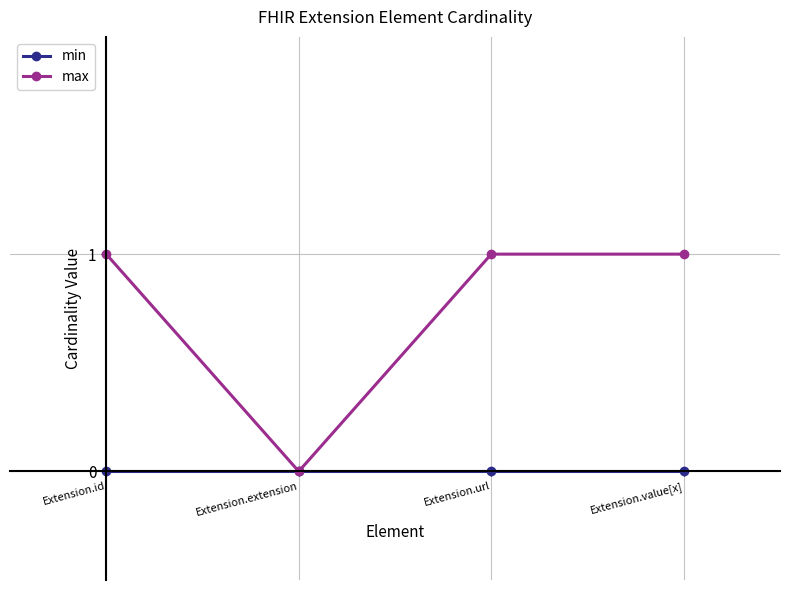

Which series has the largest total across all categories?

max